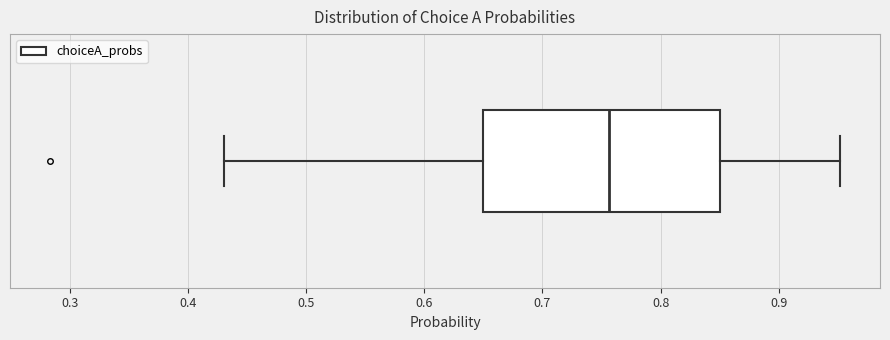

Where does the left whisker of the box end on the x-axis? The values are not printed on the chart, so give them approximately, as read against the axis.

0.43